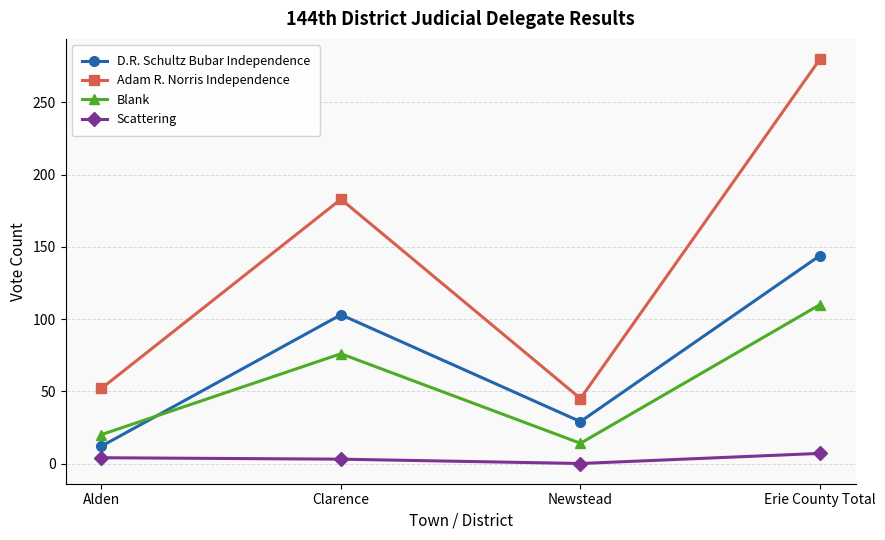

What is the value of the Adam R. Norris Independence point at the 2nd from the left?

183